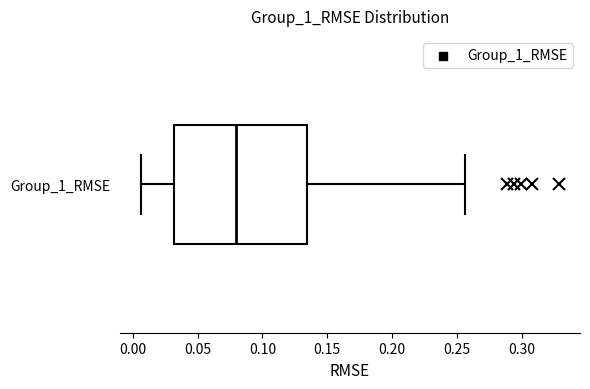

Read this box plot against the x-axis: the position of the median line, the range covered by the box, and the ends of both whiskers. The values are not printed on the chart, so give them approximately, as read against the axis.

median 0.080, box 0.030 to 0.135, whiskers 0.005 to 0.255